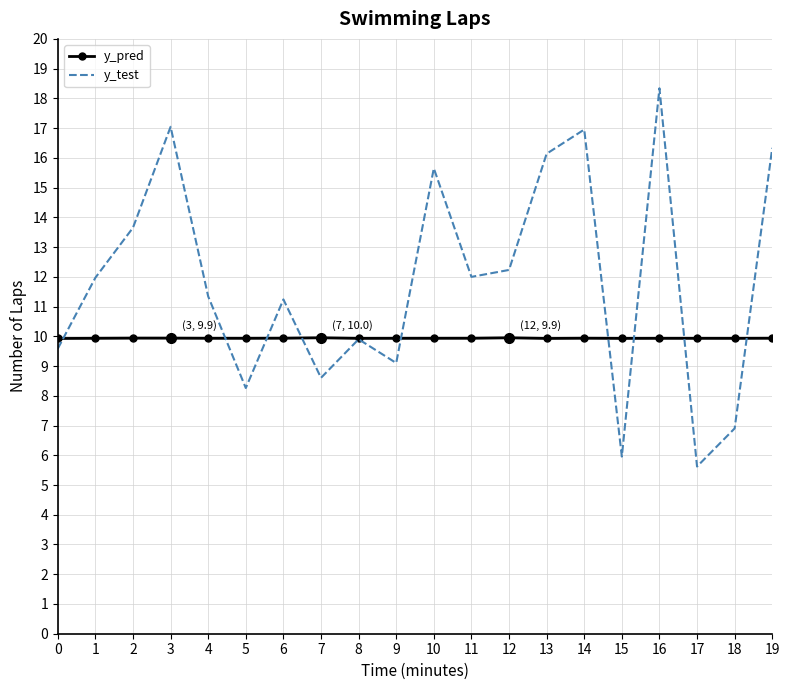

Read the y_pred value at 17.

9.9